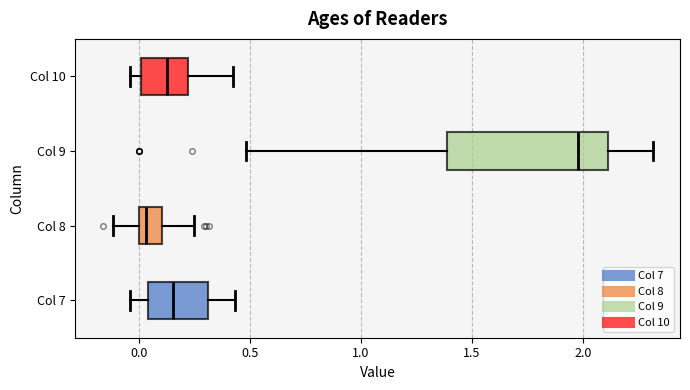

Where is the left edge of the box for Col 10 on the x-axis? The values are not printed on the chart, so give them approximately, as read against the axis.

0.00